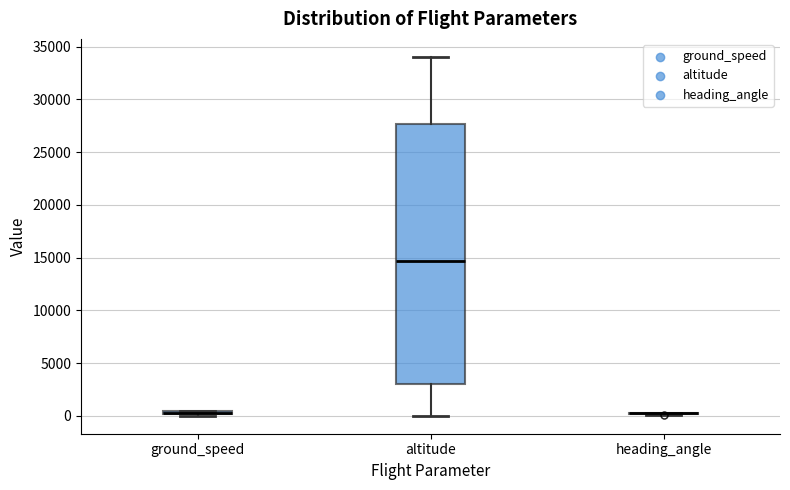

Comparing the boxes themselves (not the whiskers), which one is the tallest?

altitude